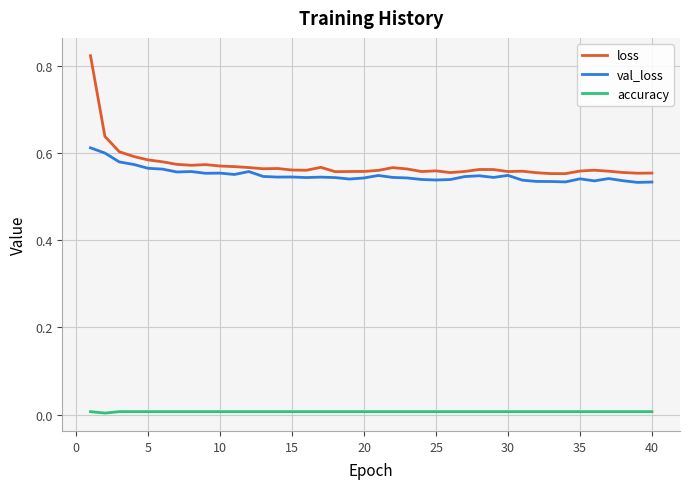

Which series has the widest spread of values?

loss